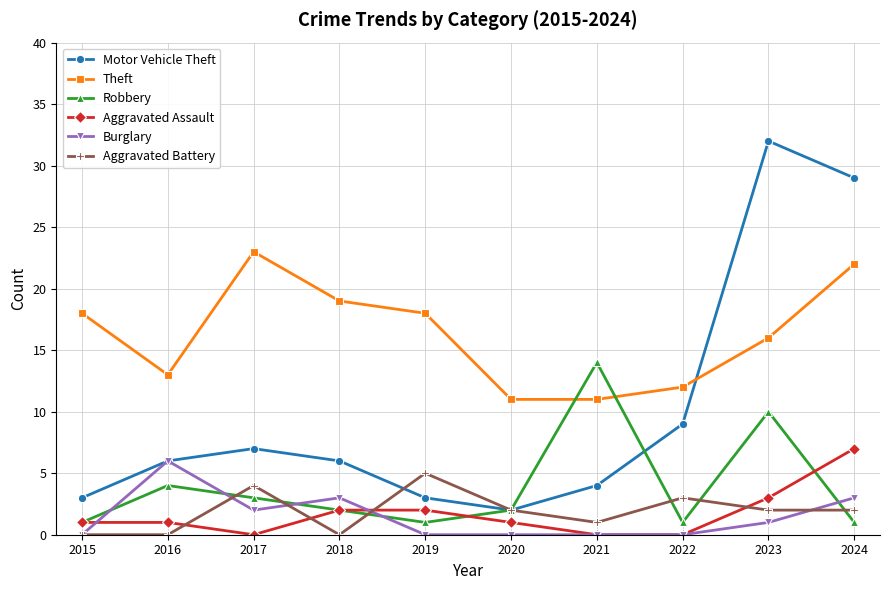

Reading left to right, transcribe all the data shown in this chart.

Motor Vehicle Theft: 2015=3	2016=6	2017=7	2018=6	2019=3	2020=2	2021=4	2022=9	2023=32	2024=29
Theft: 2015=18	2016=13	2017=23	2018=19	2019=18	2020=11	2021=11	2022=12	2023=16	2024=22
Robbery: 2015=1	2016=4	2017=3	2018=2	2019=1	2020=2	2021=14	2022=1	2023=10	2024=1
Aggravated Assault: 2015=1	2016=1	2017=0	2018=2	2019=2	2020=1	2021=0	2022=0	2023=3	2024=7
Burglary: 2015=0	2016=6	2017=2	2018=3	2019=0	2020=0	2021=0	2022=0	2023=1	2024=3
Aggravated Battery: 2015=0	2016=0	2017=4	2018=0	2019=5	2020=2	2021=1	2022=3	2023=2	2024=2